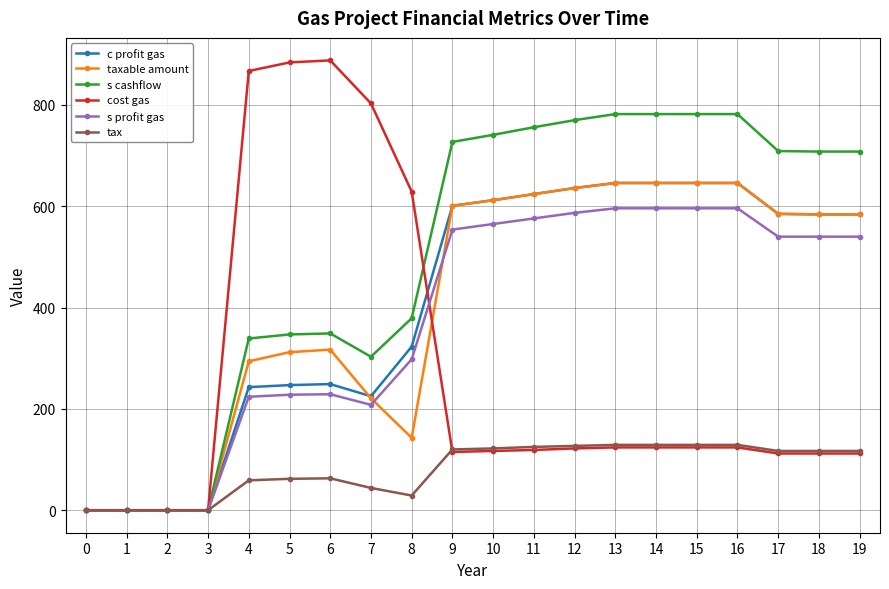

Where does the s cashflow series first go above 708?

9